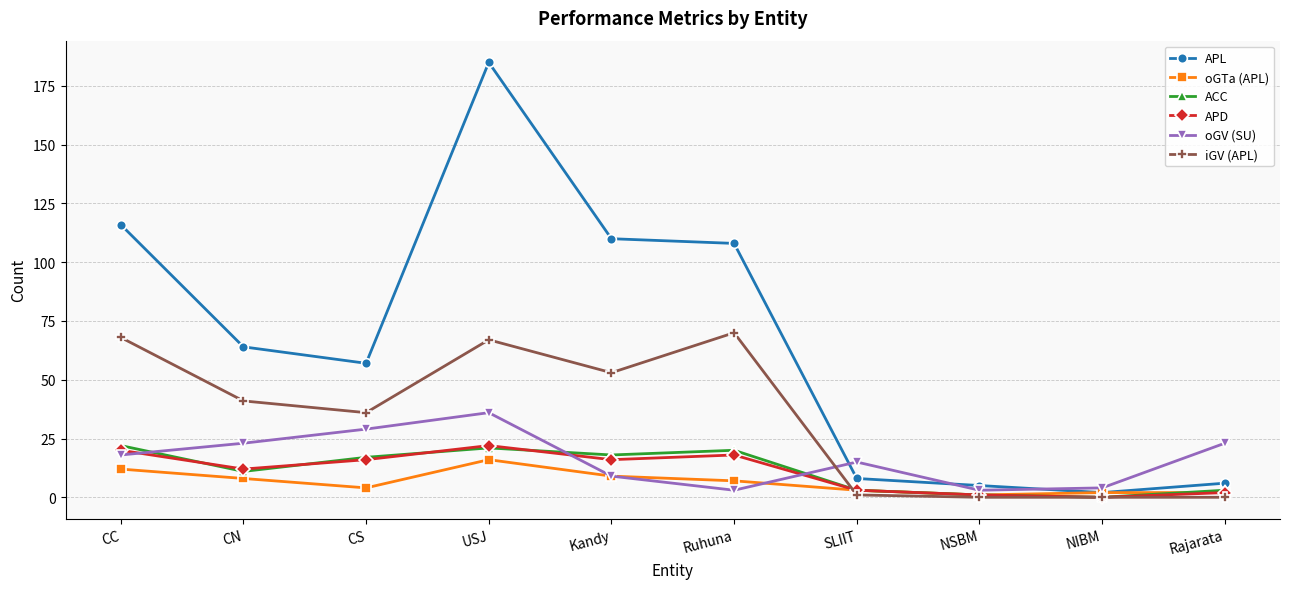

Which series has the largest total across all categories?

APL